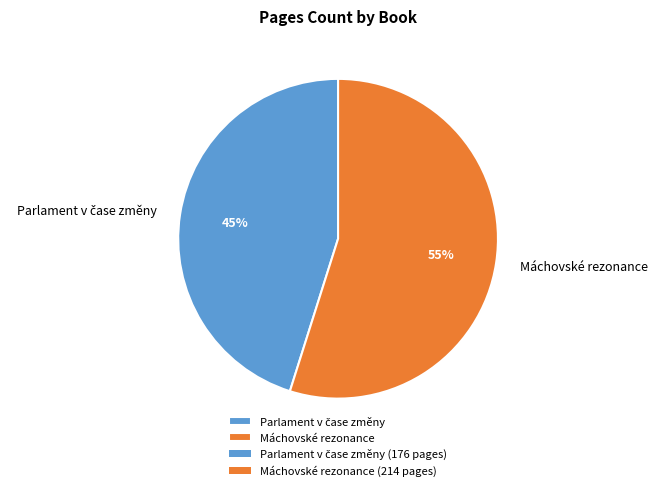

The Máchovské rezonance slice represents 55% of the pie. True or false?

True